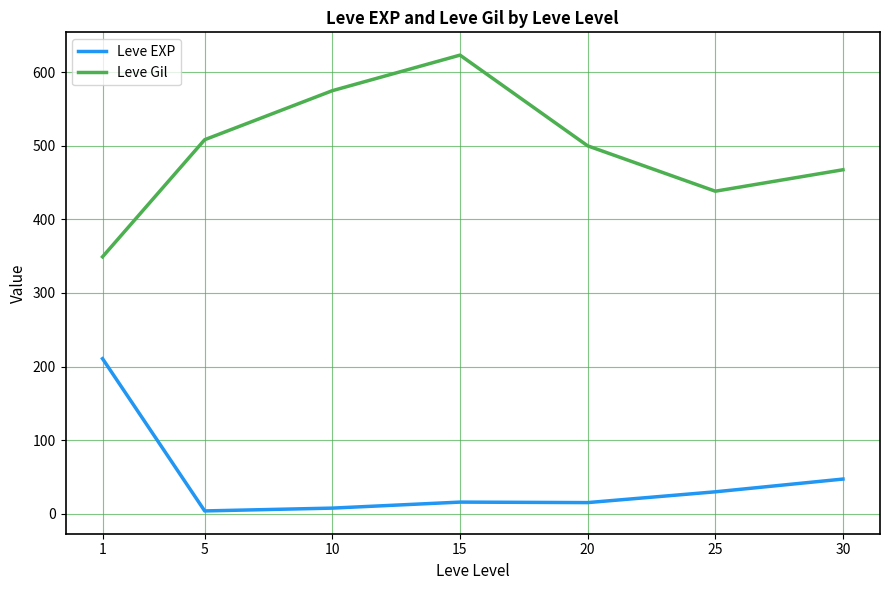

At 5, list the series in order from largest to smallest.

Leve Gil, Leve EXP